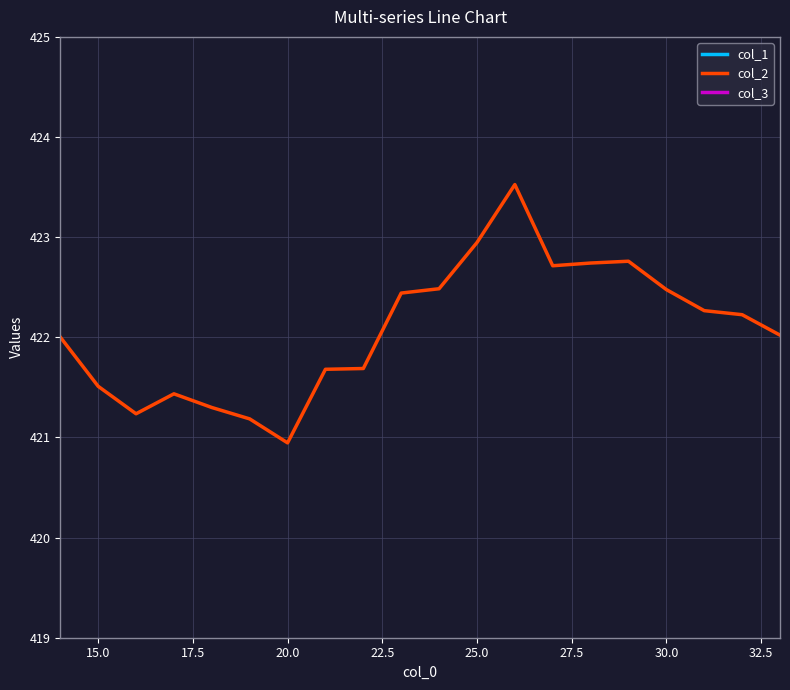

What is the difference between the second highest and second lowest values in the col_2 series?

1.8